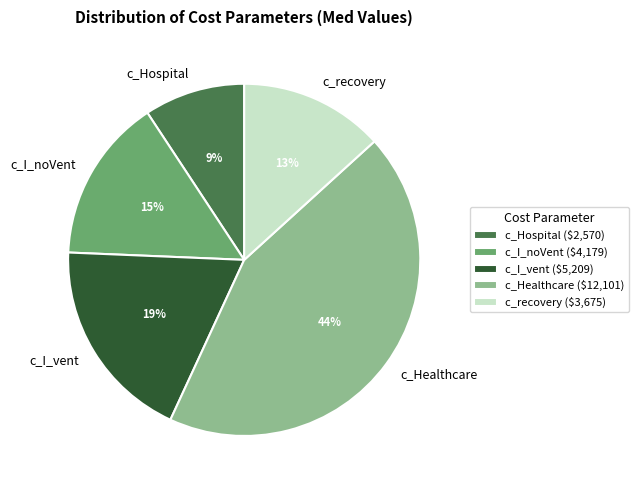

What percentage is the c_Hospital slice, to the nearest percent?

9%